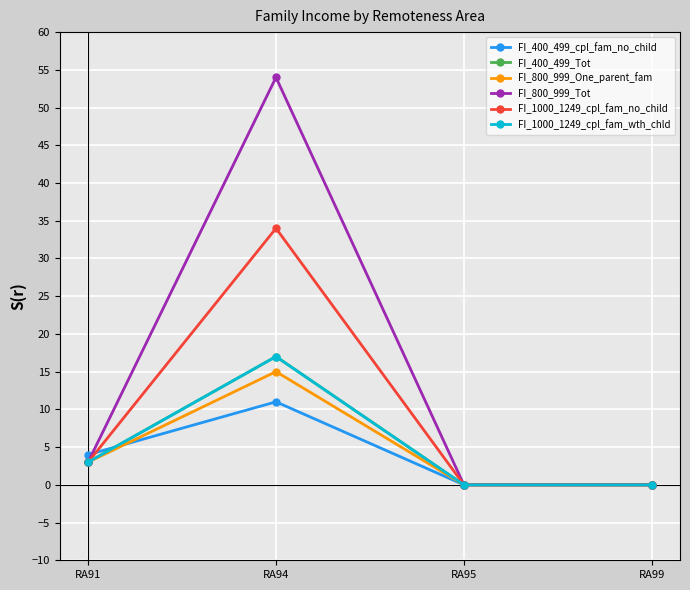

Does the chart have visible grid lines?

Yes